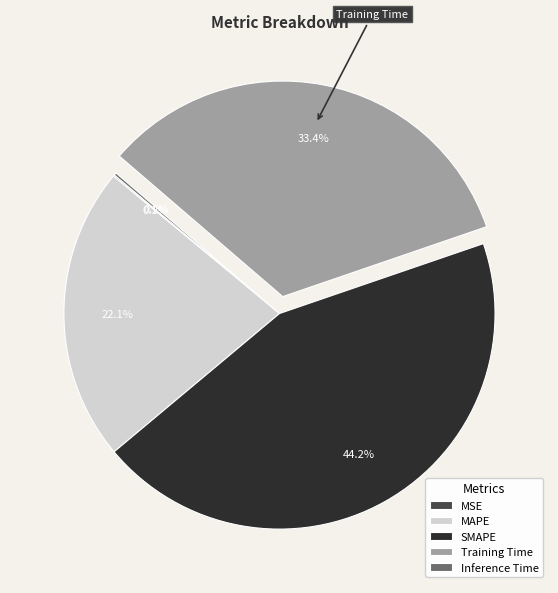

What is the largest slice in the pie chart?

SMAPE